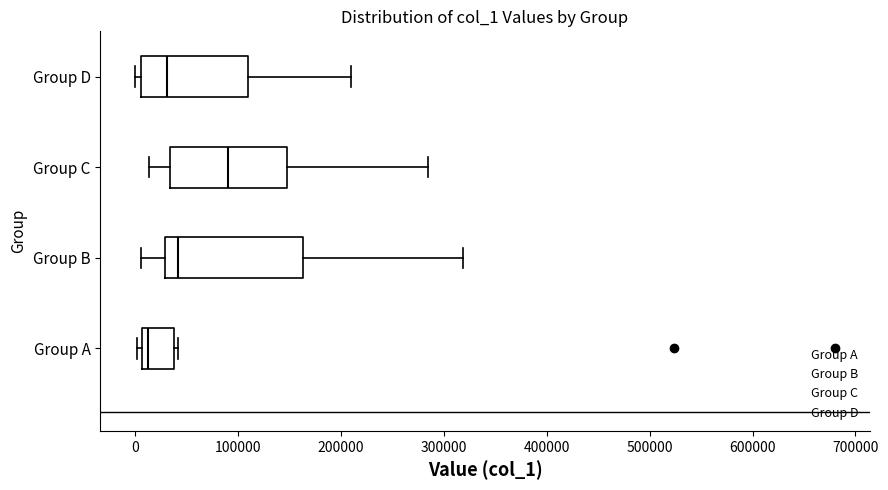

Reading bottom to top, read every box against the x-axis: the position of its median line, the range the box covers, and the ends of its whiskers. The values are not printed on the chart, so give them approximately, as read against the axis.

Group A: median 10000 (just right of the box's left edge), box 10000 to 40000, whiskers 0 to 40000 (just right of the box's right edge)
Group B: median 40000, box 30000 to 160000, whiskers 10000 to 320000
Group C: median 90000, box 30000 to 150000, whiskers 10000 to 280000
Group D: median 30000, box 10000 to 110000, whiskers 0 to 210000